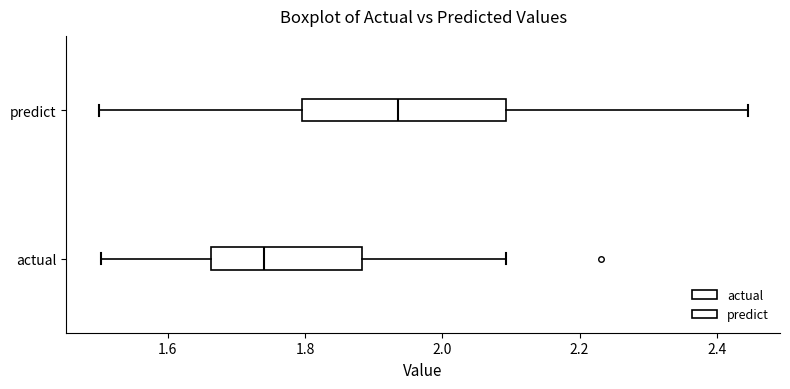

Comparing the boxes themselves (not the whiskers), which one is the widest?

predict